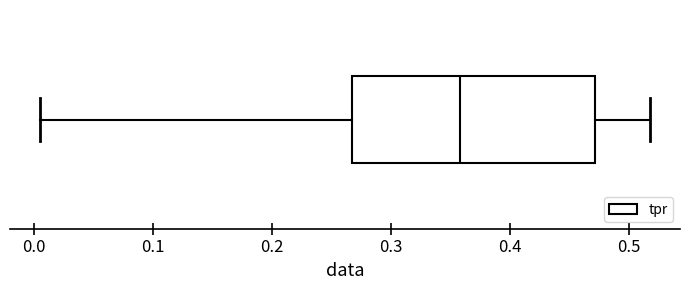

Read this box plot against the x-axis: the position of the median line, the range covered by the box, and the ends of both whiskers. The values are not printed on the chart, so give them approximately, as read against the axis.

median 0.36, box 0.27 to 0.47, whiskers 0.01 to 0.52